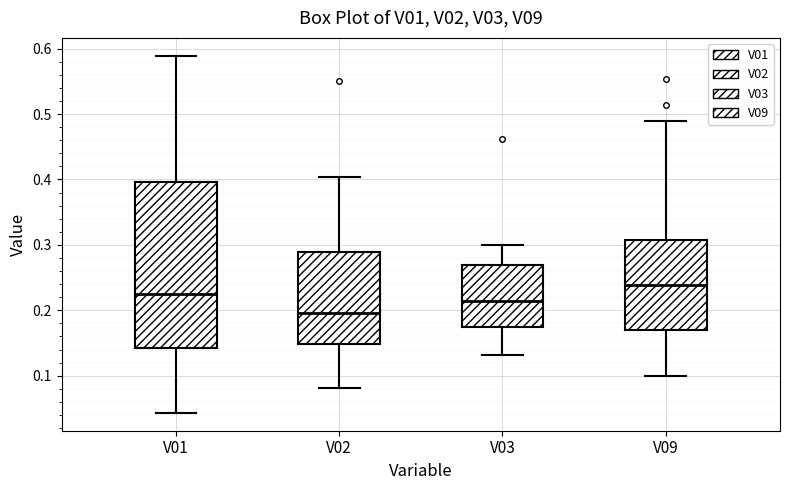

Reading left to right, transcribe this box plot: for each box, give where its median line is, the range the box spans, and where its two whiskers end, as read against the y-axis. The values are not printed on the chart, so give them approximately, as read against the axis.

V01: median 0.23, box 0.14 to 0.40, whiskers 0.04 to 0.59
V02: median 0.20, box 0.15 to 0.29, whiskers 0.08 to 0.40
V03: median 0.21, box 0.17 to 0.27, whiskers 0.13 to 0.30
V09: median 0.24, box 0.17 to 0.31, whiskers 0.10 to 0.49